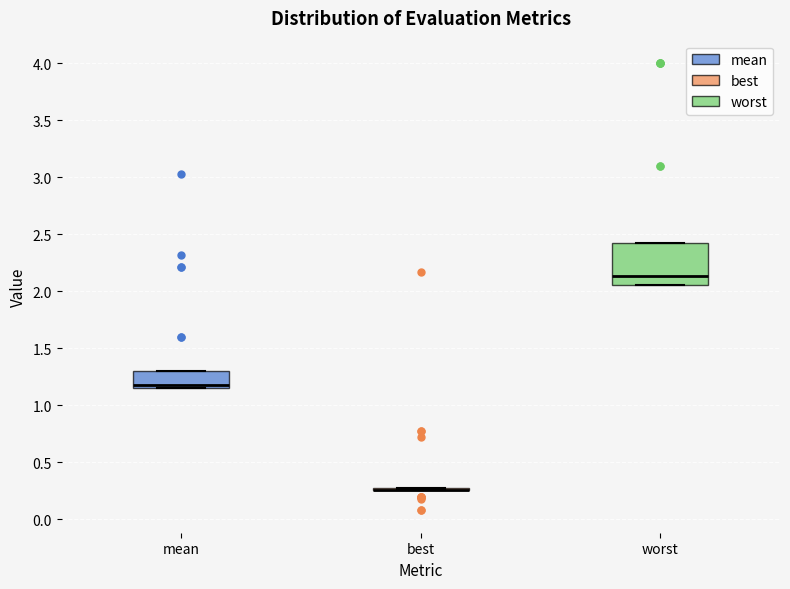

Reading left to right, transcribe this box plot: for each box, give where its median line is, the range the box spans, and where its two whiskers end, as read against the y-axis. The values are not printed on the chart, so give them approximately, as read against the axis.

mean: median 1.15 (just above the box's lower edge), box 1.15 to 1.30, whiskers 1.15 to 1.30
best: box collapsed to a line at 0.25, whiskers 0.25 to 0.30
worst: median 2.15, box 2.05 to 2.40, whiskers 2.05 to 2.40